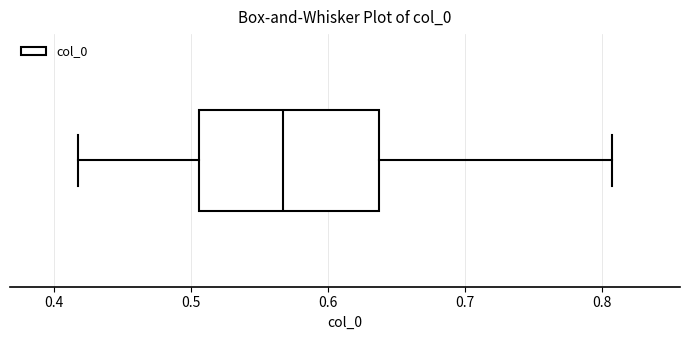

Where does the right whisker of the box end on the x-axis? The values are not printed on the chart, so give them approximately, as read against the axis.

0.81